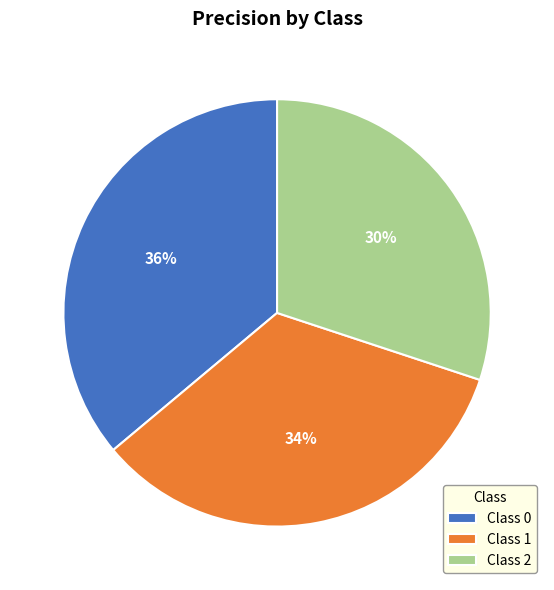

To the nearest percent, what percentage of the pie is Class 0?

36%